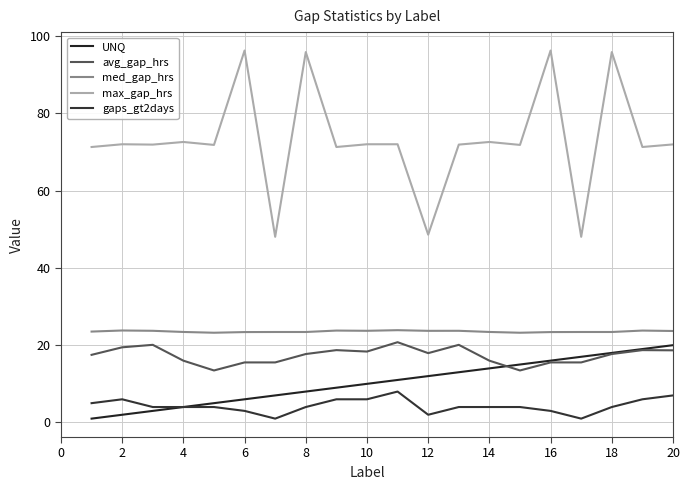

How many lines are shown in the chart?

5